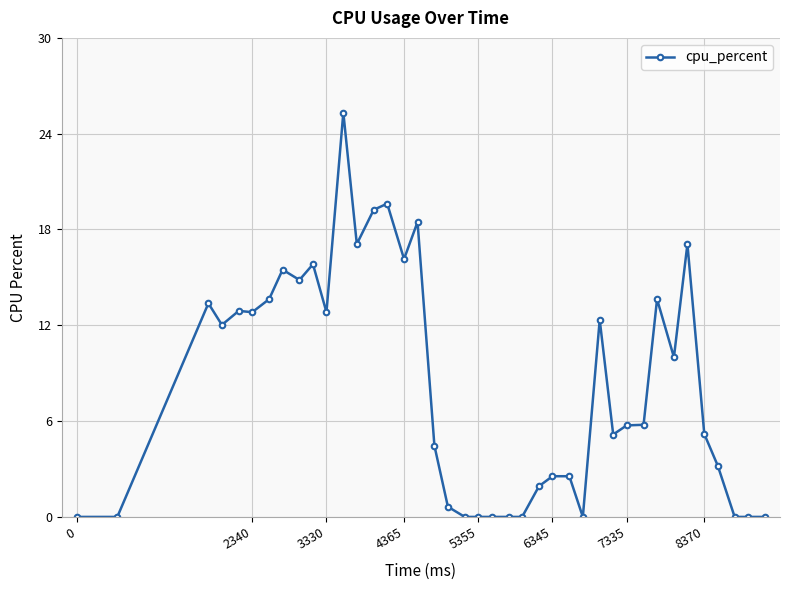

What is the greatest value displayed?

25.3